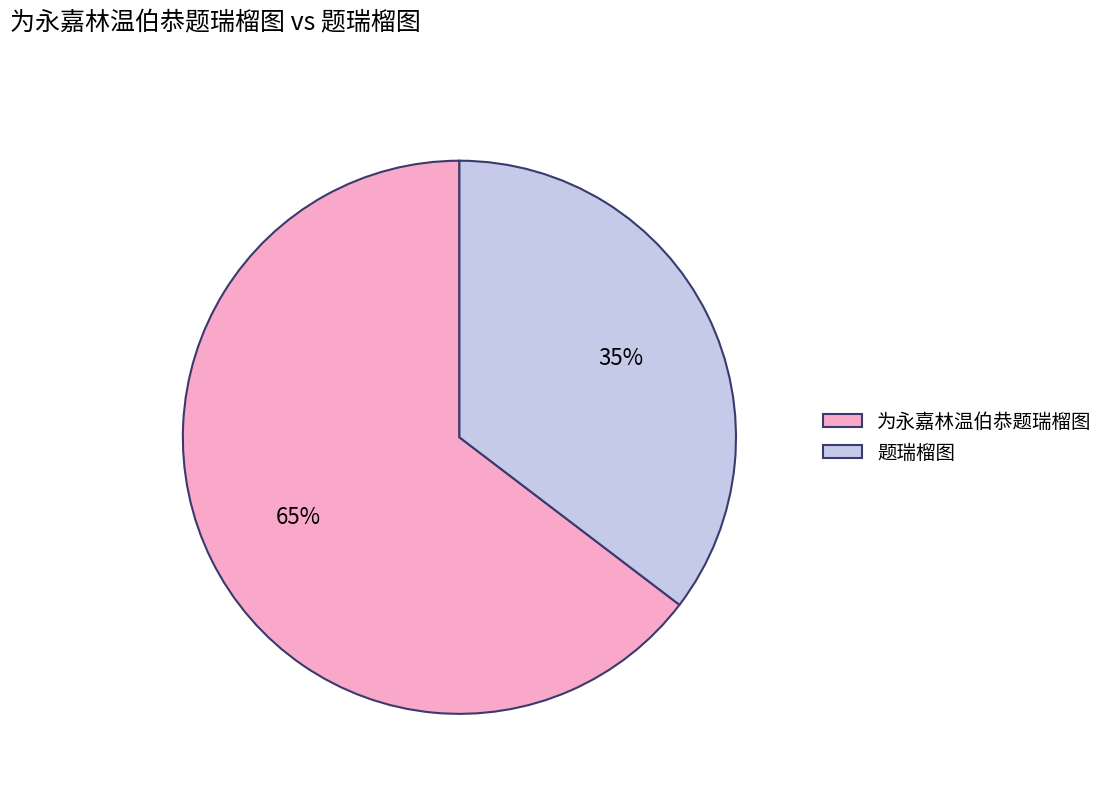

Is 题瑞榴图 the majority of the pie?

No